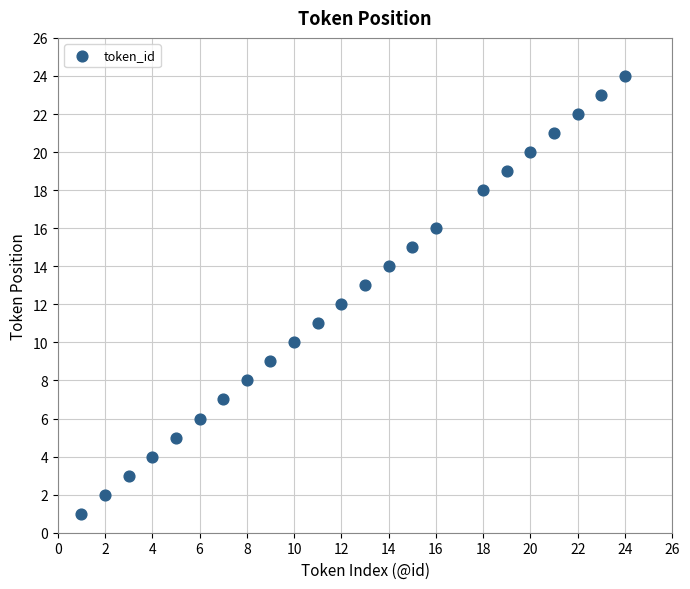

What is the range of X values (max minus min)?

23